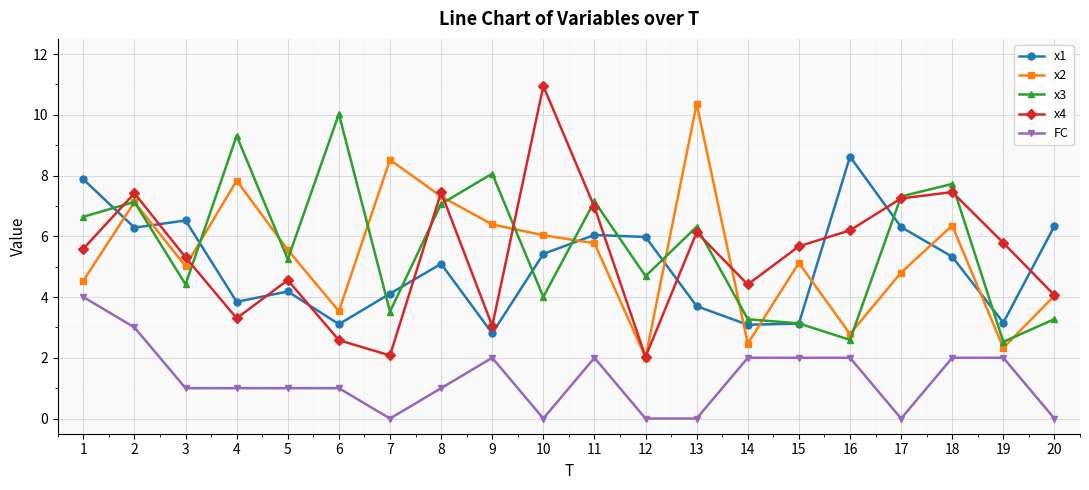

At 7, list the series in order from smallest to largest.

FC, x4, x3, x1, x2